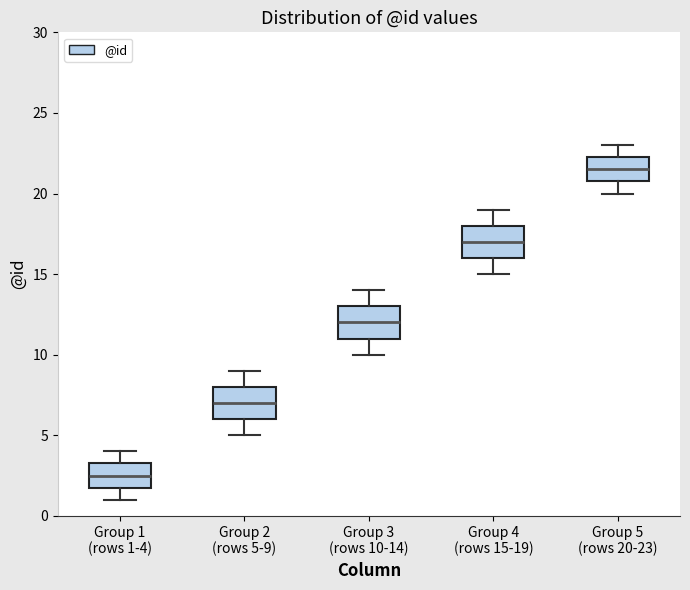

Which box's median line is the lowest?

Group 1 (rows 1-4)